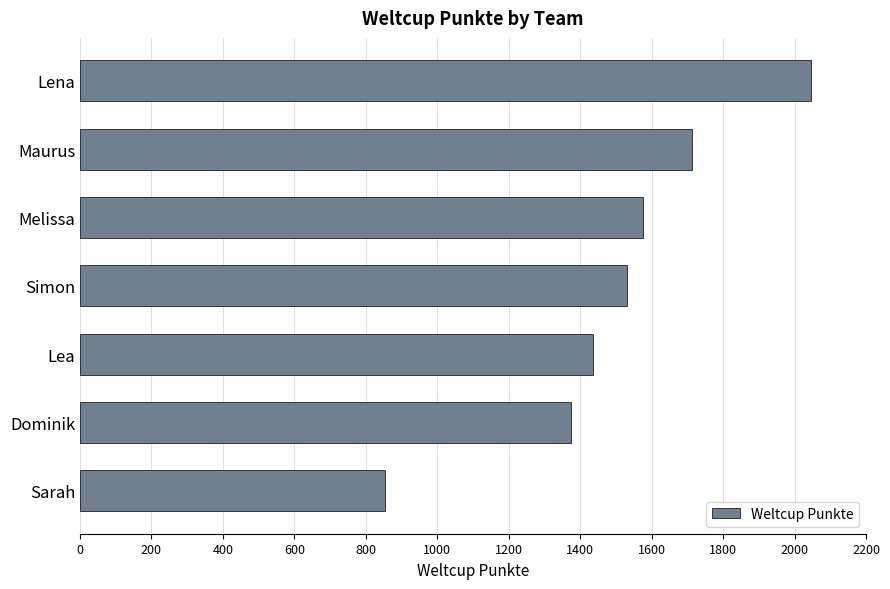

Where is the data nearest to the value 1450?

Lea